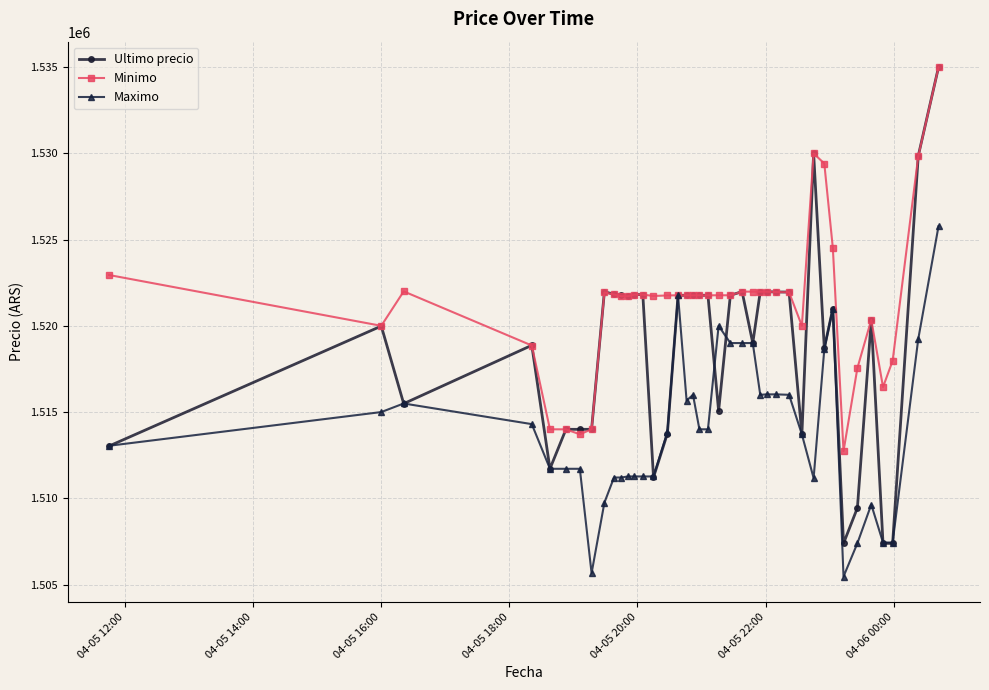

What is the smallest value displayed?

1505462.0